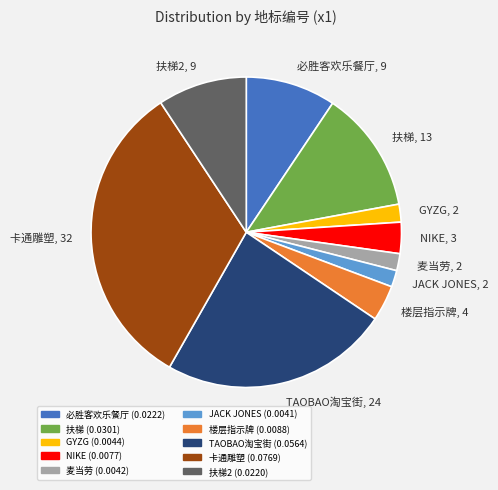

Is there a majority slice in this chart?

No